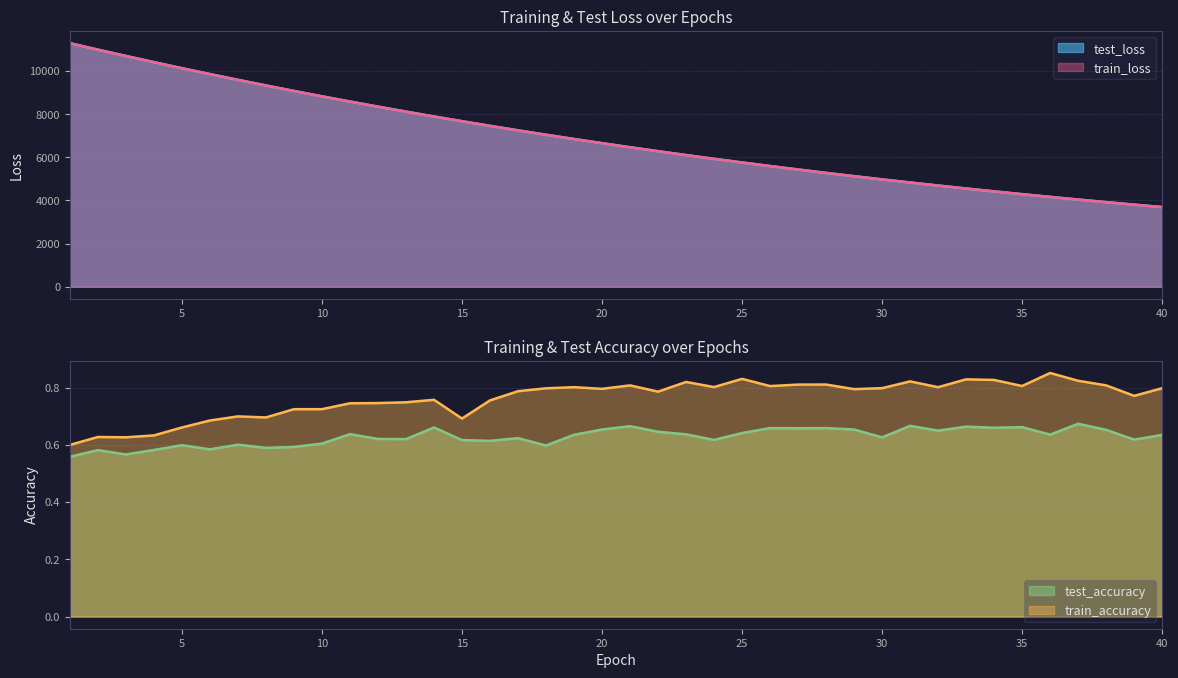

At which label does train_loss reach its minimum?

40